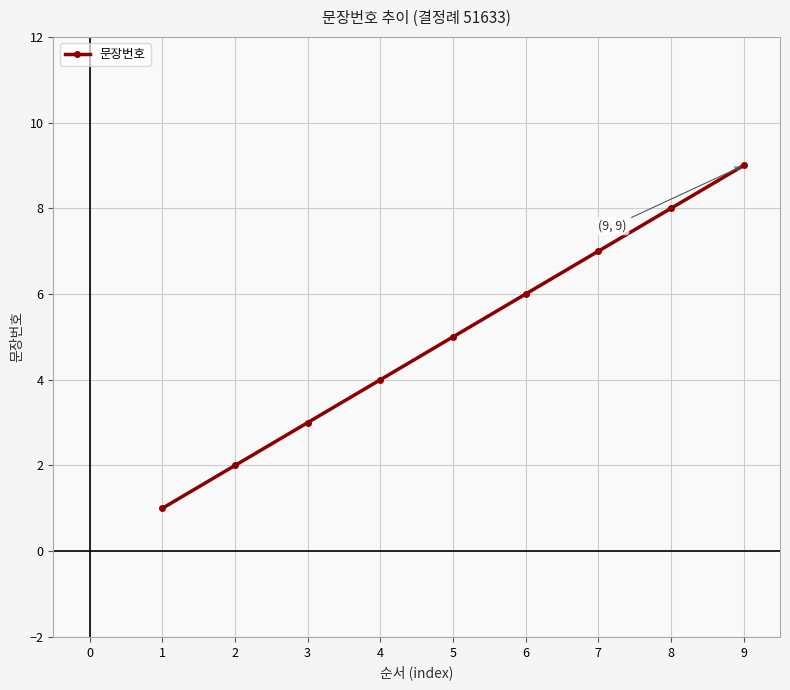

List the labels in order of value, smallest first.

1, 2, 3, 4, 5, 6, 7, 8, 9